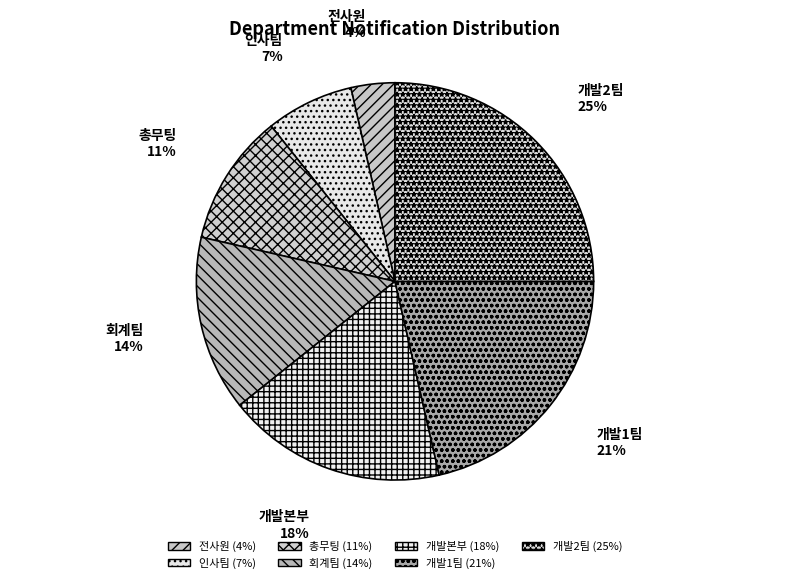

Between 회계팀 and 개발본부, which is larger?

개발본부